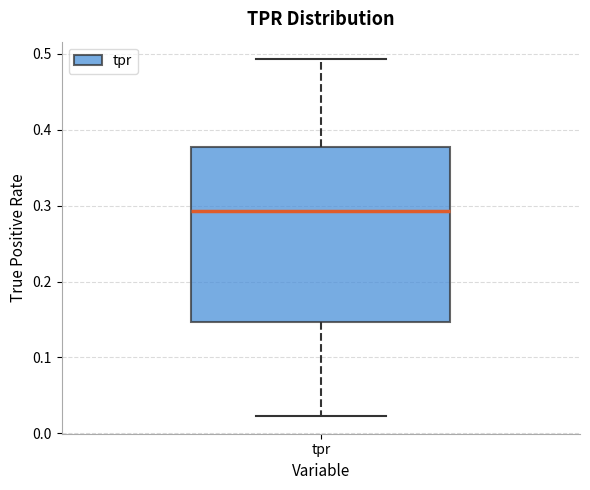

Transcribe this box plot: give where the median line is, the range the box spans, and where the two whiskers end, as read against the y-axis. The values are not printed on the chart, so give them approximately, as read against the axis.

median 0.29, box 0.15 to 0.38, whiskers 0.02 to 0.49